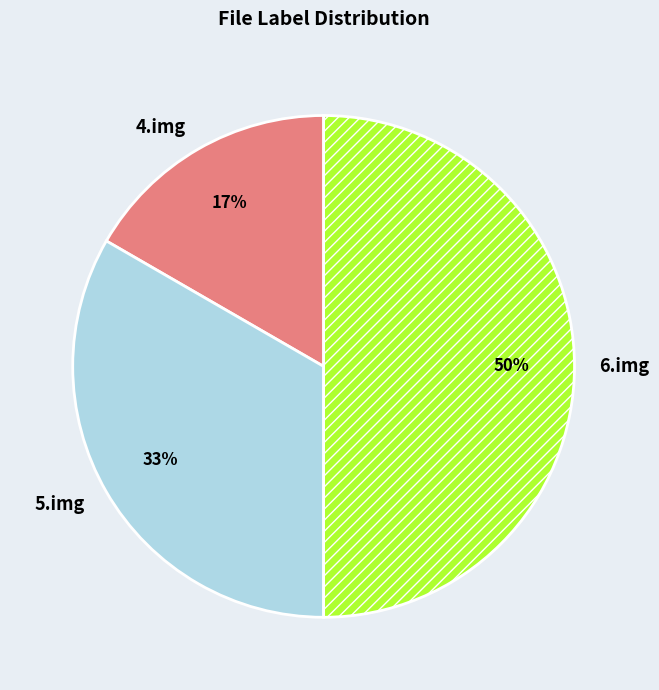

Is 5.img the majority of the pie?

No